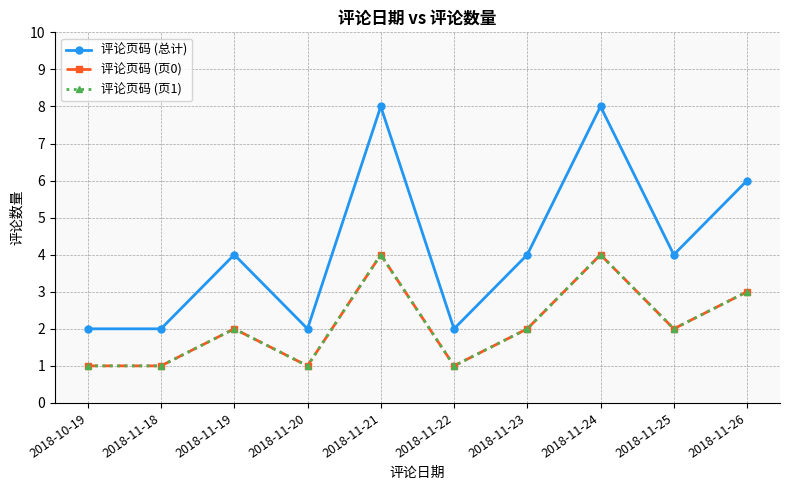

At which category is the sum across all series the highest?

2018-11-21